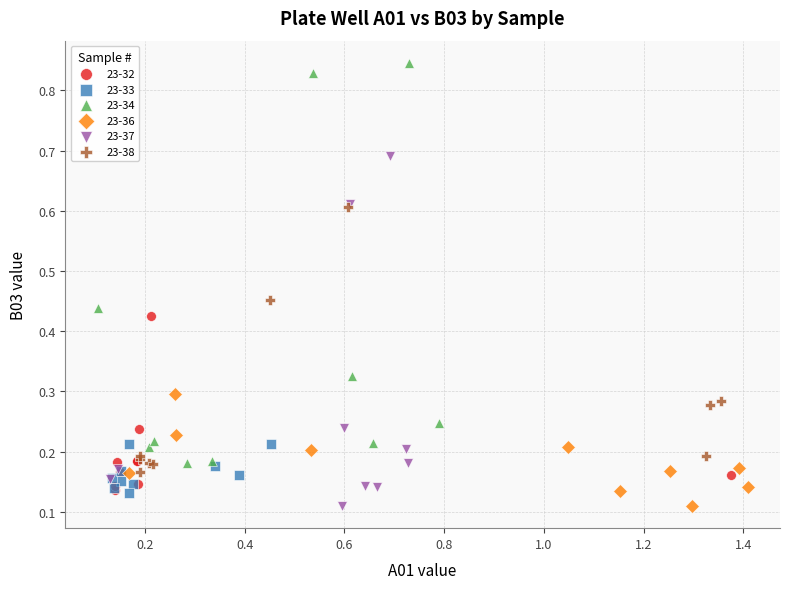

What are all the series names shown in the legend?

23-32, 23-33, 23-34, 23-36, 23-37, 23-38